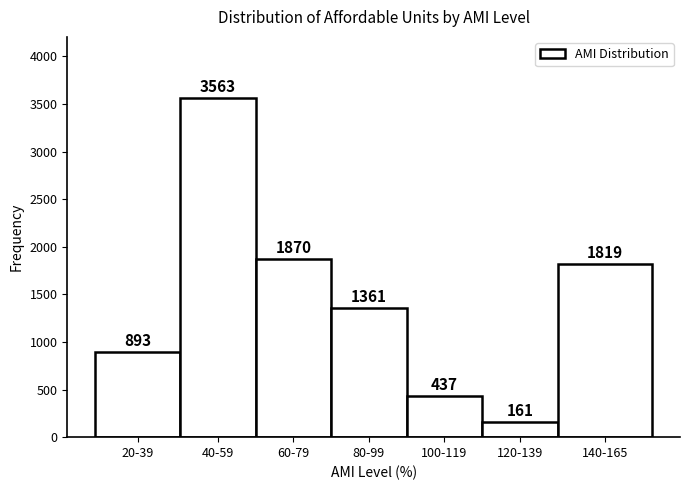

Reading left to right, list all the values displayed in this chart.

20-39=893	40-59=3563	60-79=1870	80-99=1361	100-119=437	120-139=161	140-165=1819